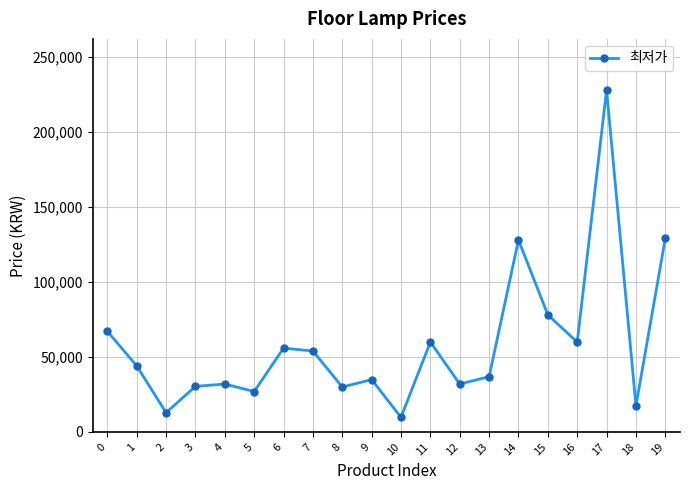

True or false: the data has more than 0 interior local peaks.

True